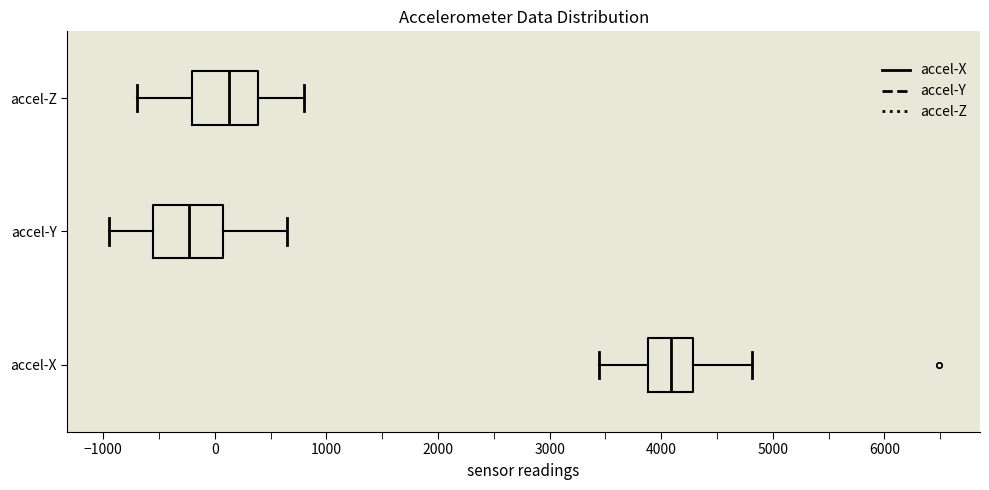

Where is the right edge of the box for accel-Y on the x-axis? The values are not printed on the chart, so give them approximately, as read against the axis.

100